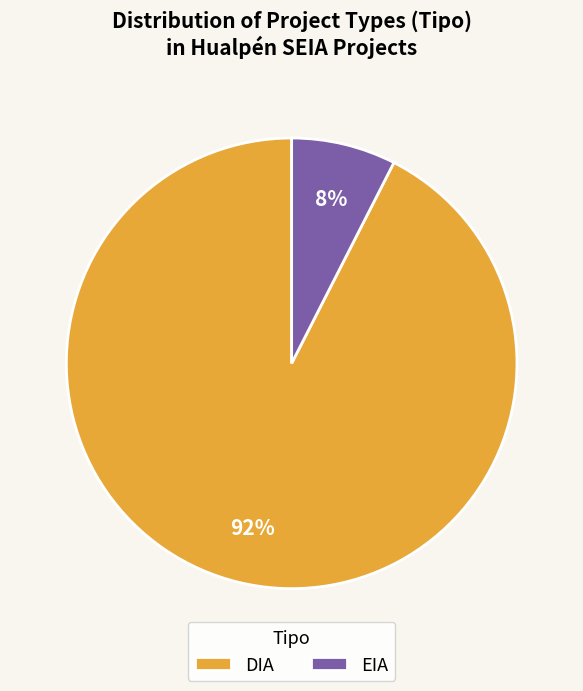

To the nearest percent, what percentage of the pie is EIA?

8%